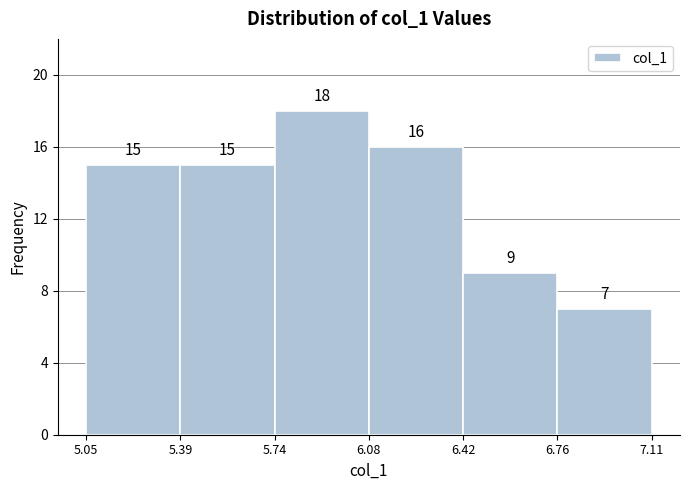

Reading left to right, transcribe this chart: for each bar, give the range it covers on the x-axis and its height.

5.05 to 5.39: 15
5.39 to 5.74: 15
5.74 to 6.08: 18
6.08 to 6.42: 16
6.42 to 6.76: 9
6.76 to 7.11: 7